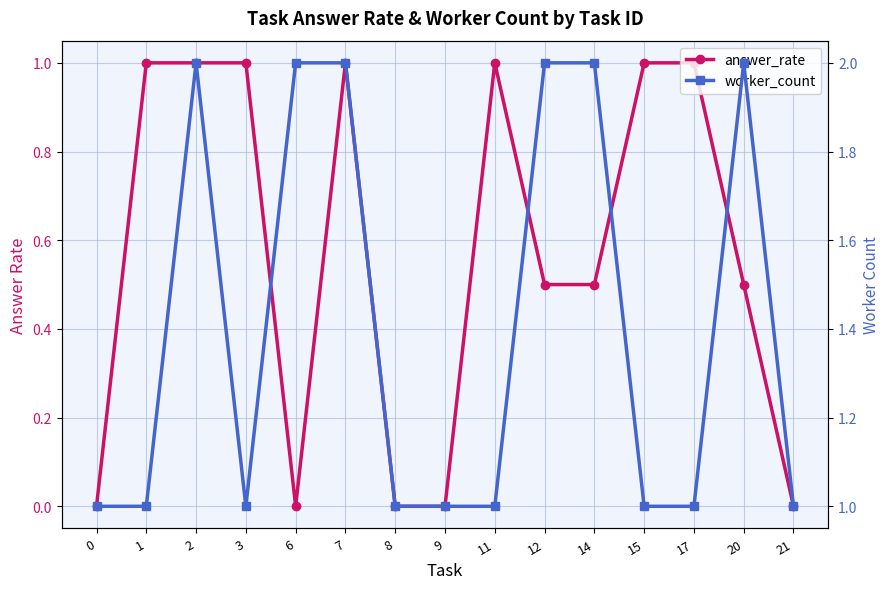

Rank the series at 15 from lowest to highest value.

answer_rate, worker_count